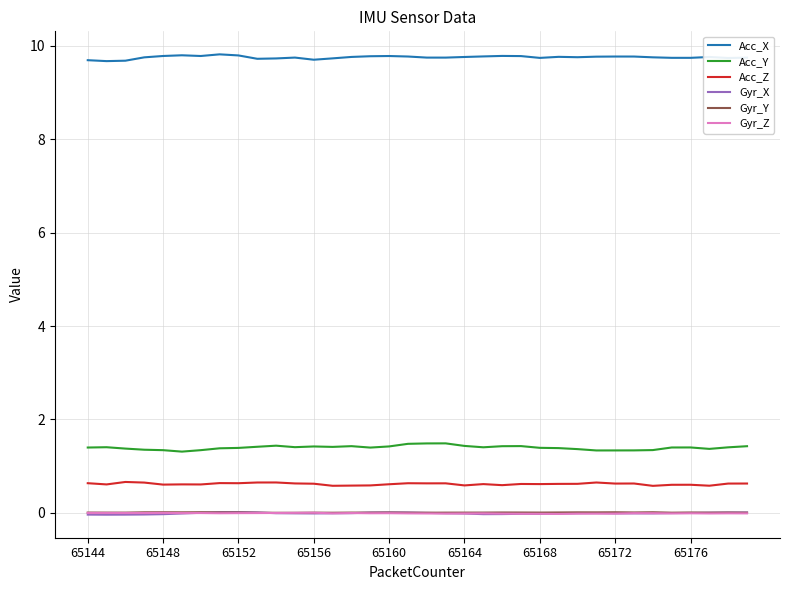

How many lines are shown in the chart?

6